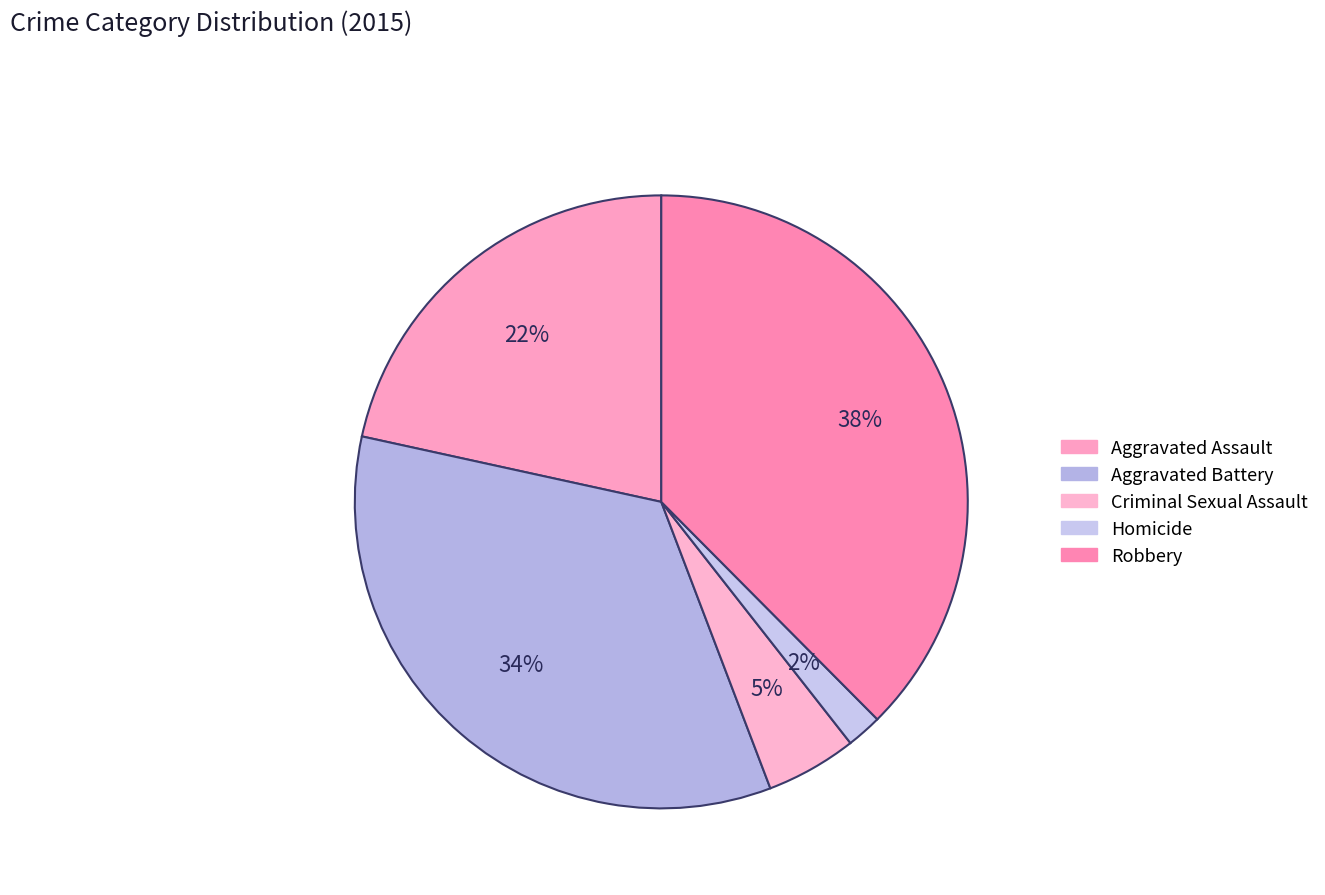

Combined, do Homicide and Aggravated Battery account for over 50%?

No